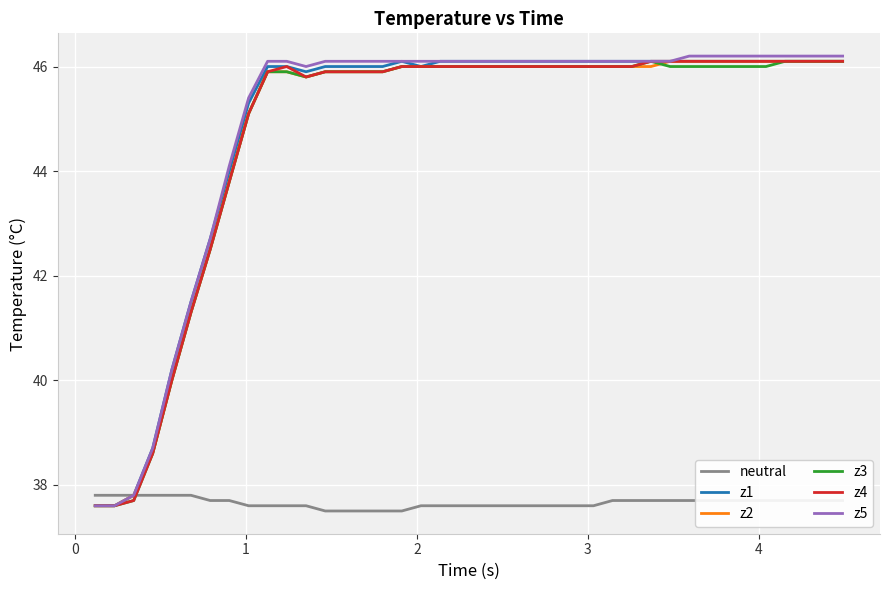

Which series has the largest range (max minus min)?

z5